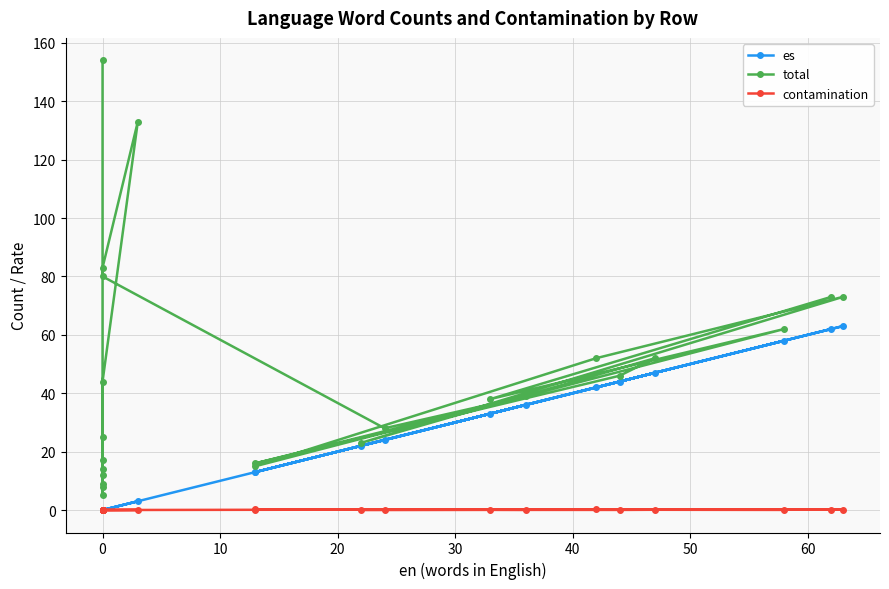

Count the number of data series in this chart.

3